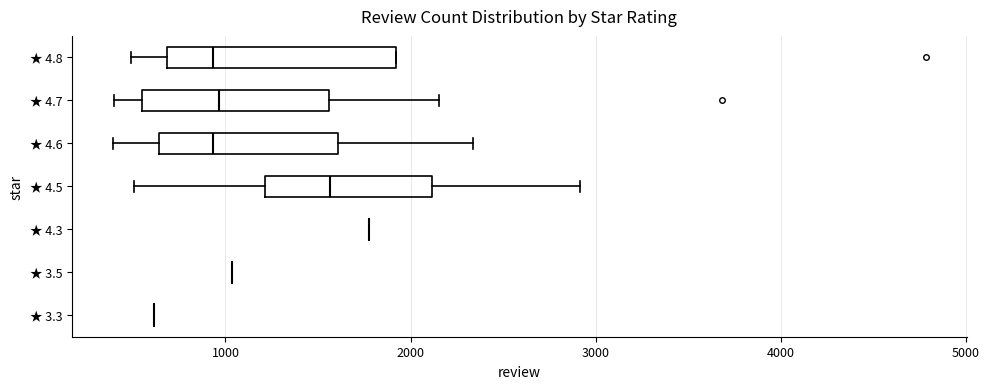

Reading bottom to top, read every box against the x-axis: the position of its median line, the range the box covers, and the ends of its whiskers. The values are not printed on the chart, so give them approximately, as read against the axis.

★ 3.3: box collapsed to a line at 600, whiskers 600 to 600
★ 3.5: box collapsed to a line at 1000, whiskers 1000 to 1000
★ 4.3: box collapsed to a line at 1800, whiskers 1800 to 1800
★ 4.5: median 1600, box 1200 to 2100, whiskers 500 to 2900
★ 4.6: median 900, box 600 to 1600, whiskers 400 to 2300
★ 4.7: median 1000, box 600 to 1600, whiskers 400 to 2200
★ 4.8: median 900, box 700 to 1900, whiskers 500 to 1900